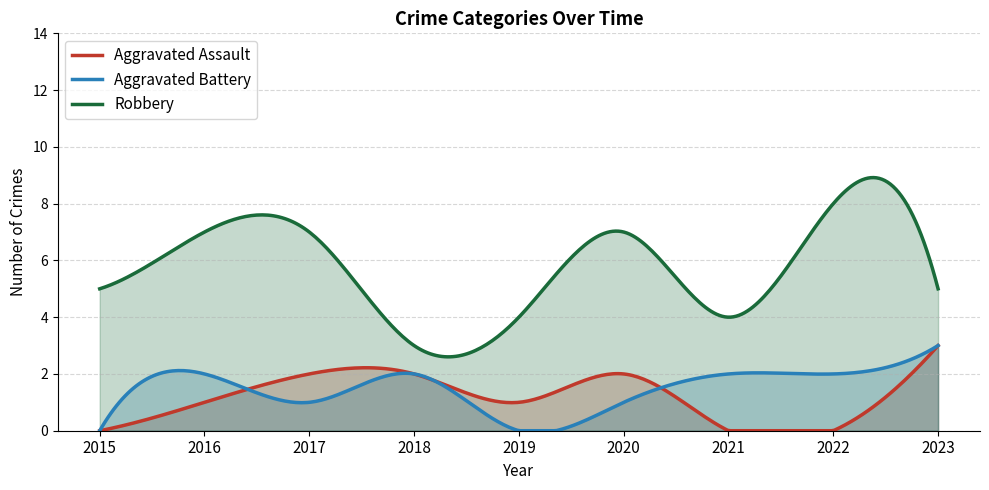

Which series has the largest range (max minus min)?

Robbery